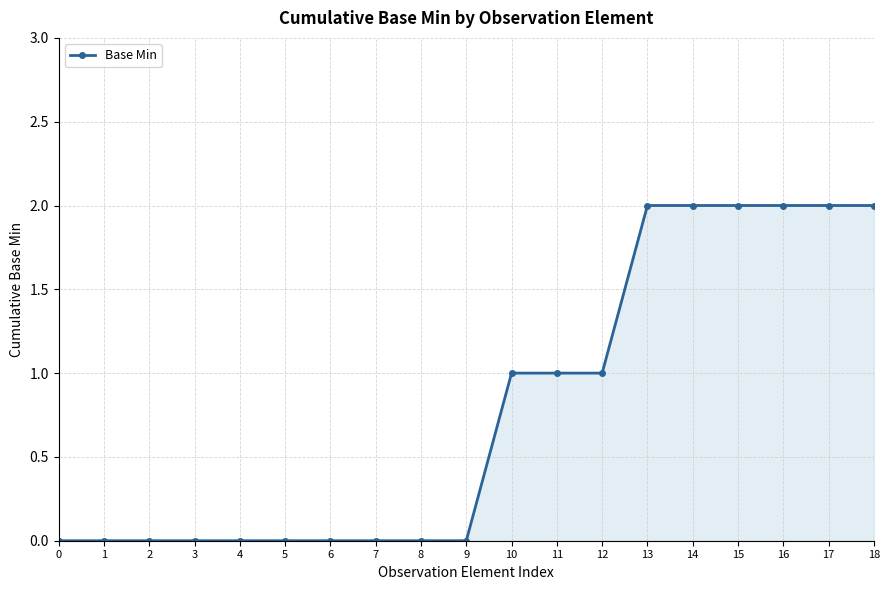

Is it true that the value at 13 is 1?

False